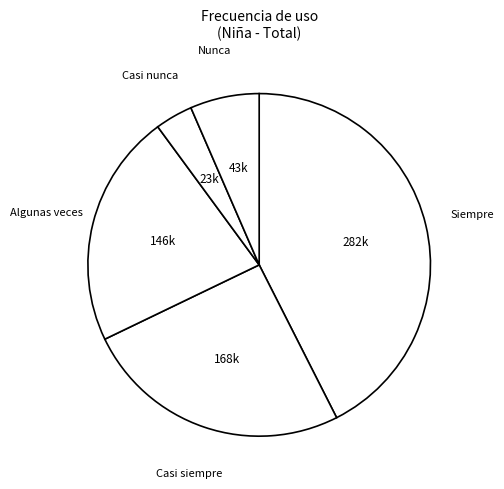

Which category has the smallest portion of the pie?

Casi nunca